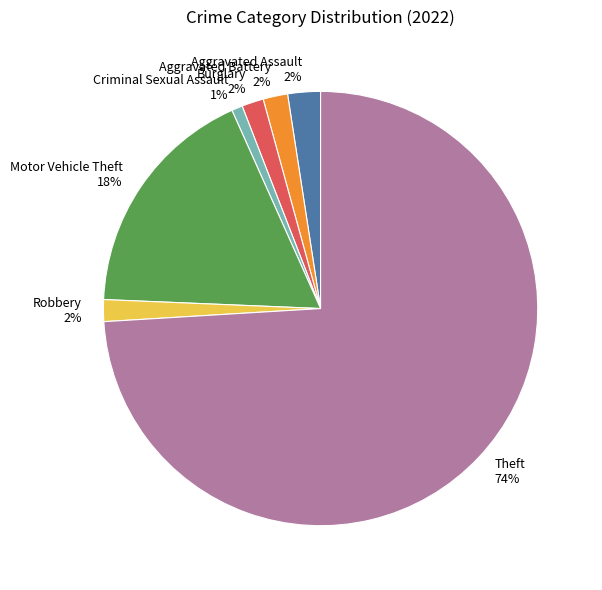

Between Robbery and Theft, which is larger?

Theft